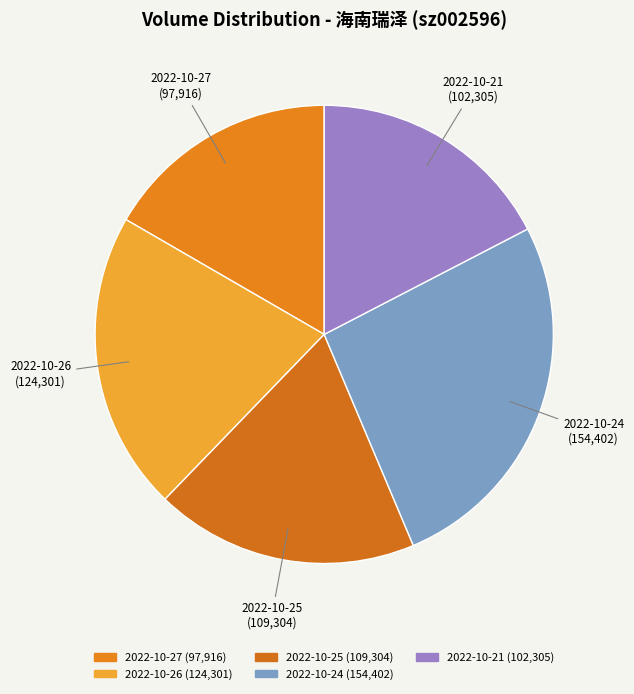

To the nearest percent, what portion does 2022-10-24 represent?

26%